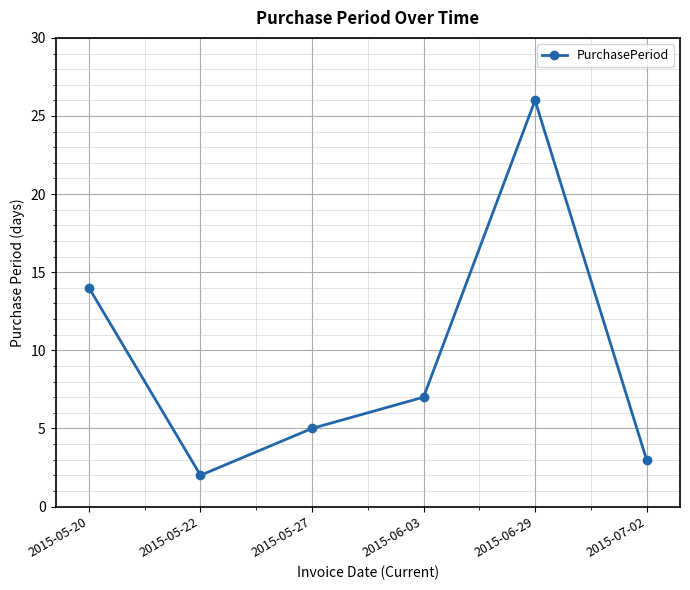

What position from the left is 2015-05-27?

3